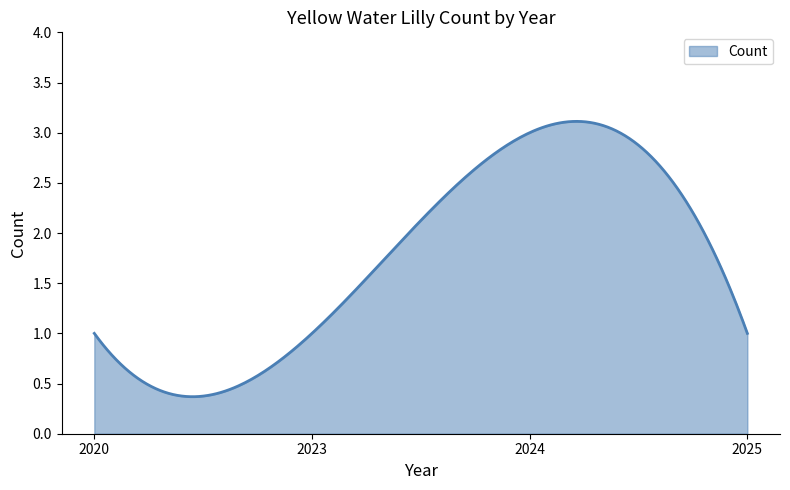

Does the chart have visible grid lines?

No